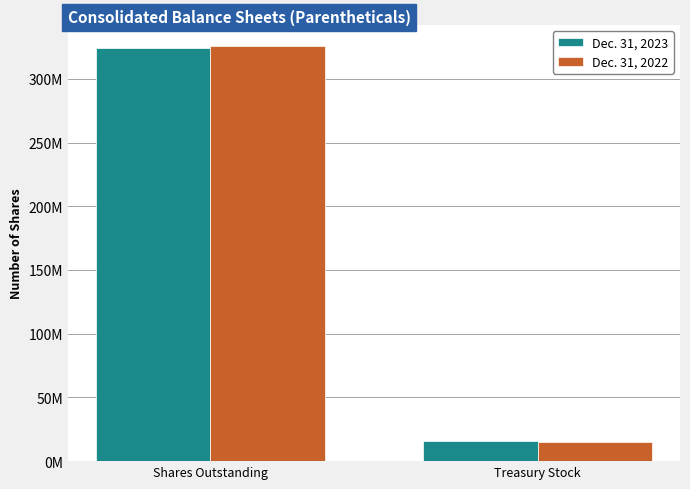

What is the maximum value shown in the chart?

325723567